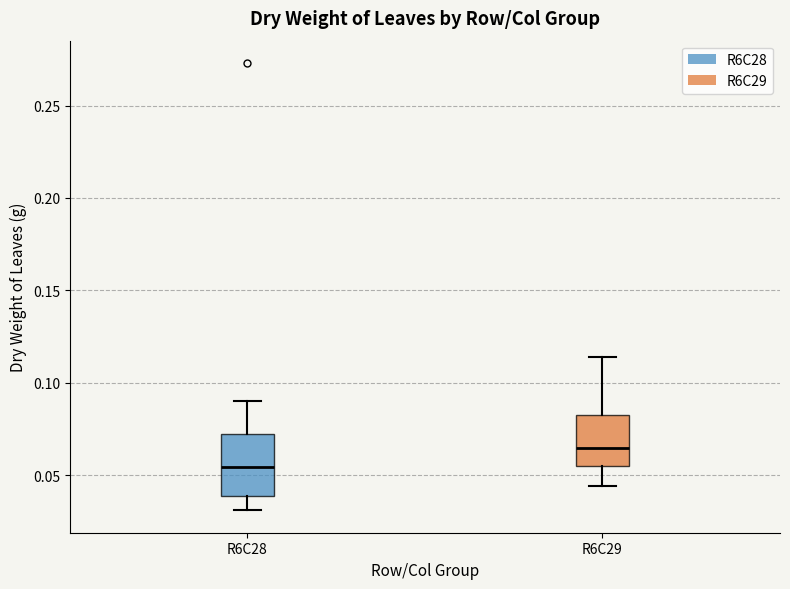

Reading left to right, transcribe this box plot: for each box, give where its median line is, the range the box spans, and where its two whiskers end, as read against the y-axis. The values are not printed on the chart, so give them approximately, as read against the axis.

R6C28: median 0.055, box 0.040 to 0.075, whiskers 0.030 to 0.090
R6C29: median 0.065, box 0.055 to 0.085, whiskers 0.045 to 0.115